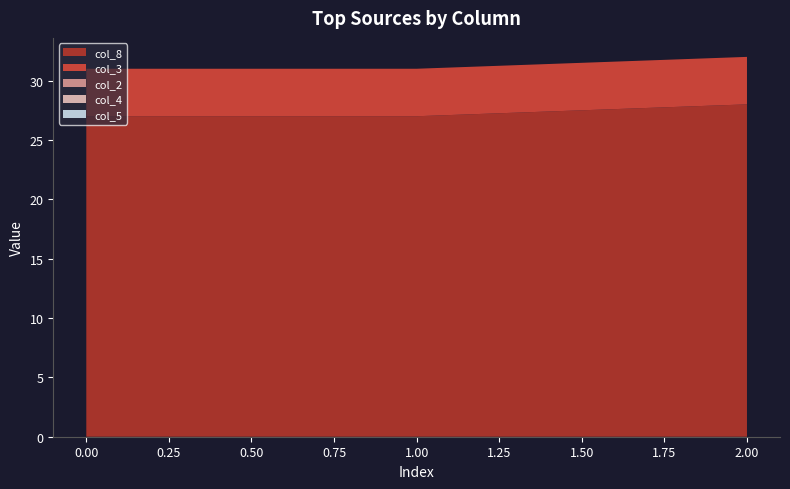

Reading right to left, transcribe all the data shown in this chart.

col_8: 28	27	27
col_3: 4	4	4
col_2: 0	0	0
col_4: 0	0	0
col_5: 0	0	0